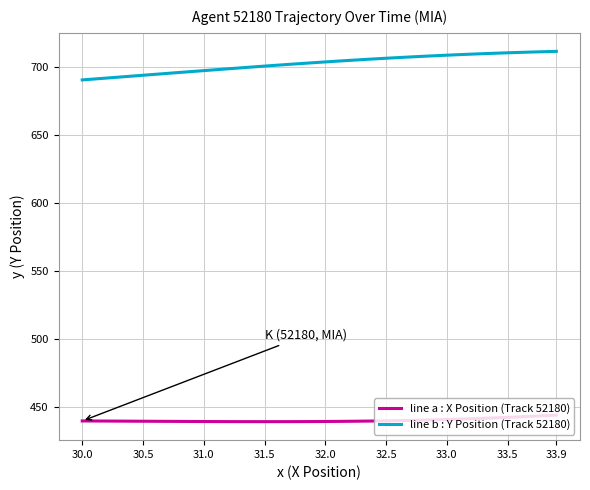

What is the maximum value shown in the chart?

711.7